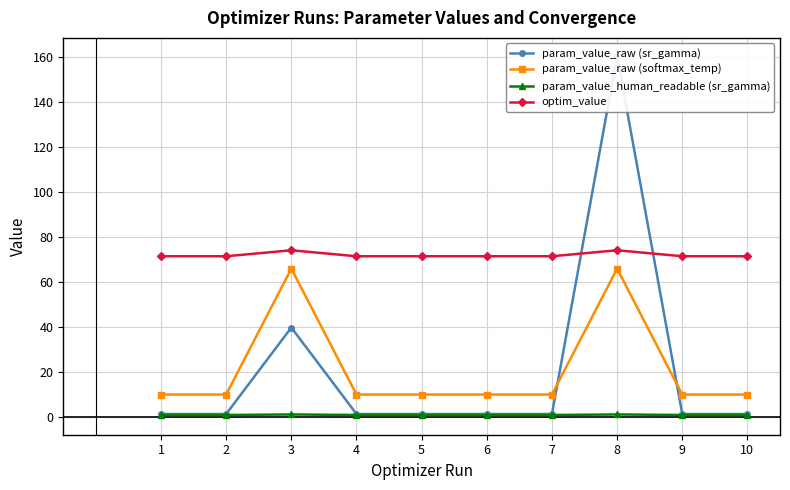

True or false: param_value_raw (softmax_temp) has a value of 9.9 at 6.

True